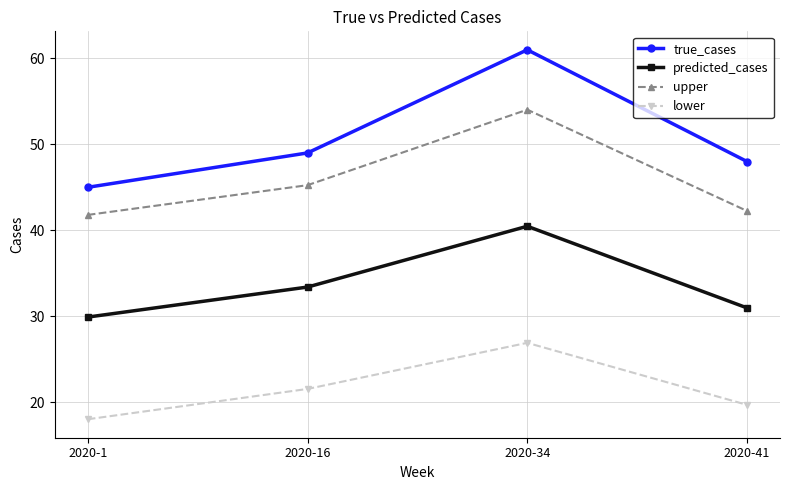

What is the maximum value shown in the chart?

61.0